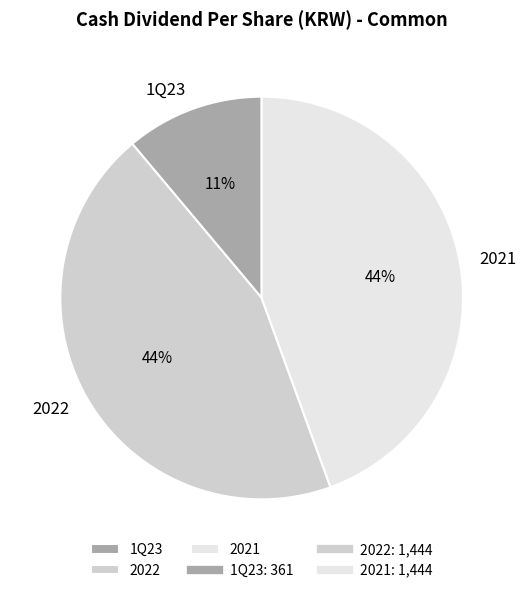

Is the sum of 2021 and 1Q23 greater than half?

Yes